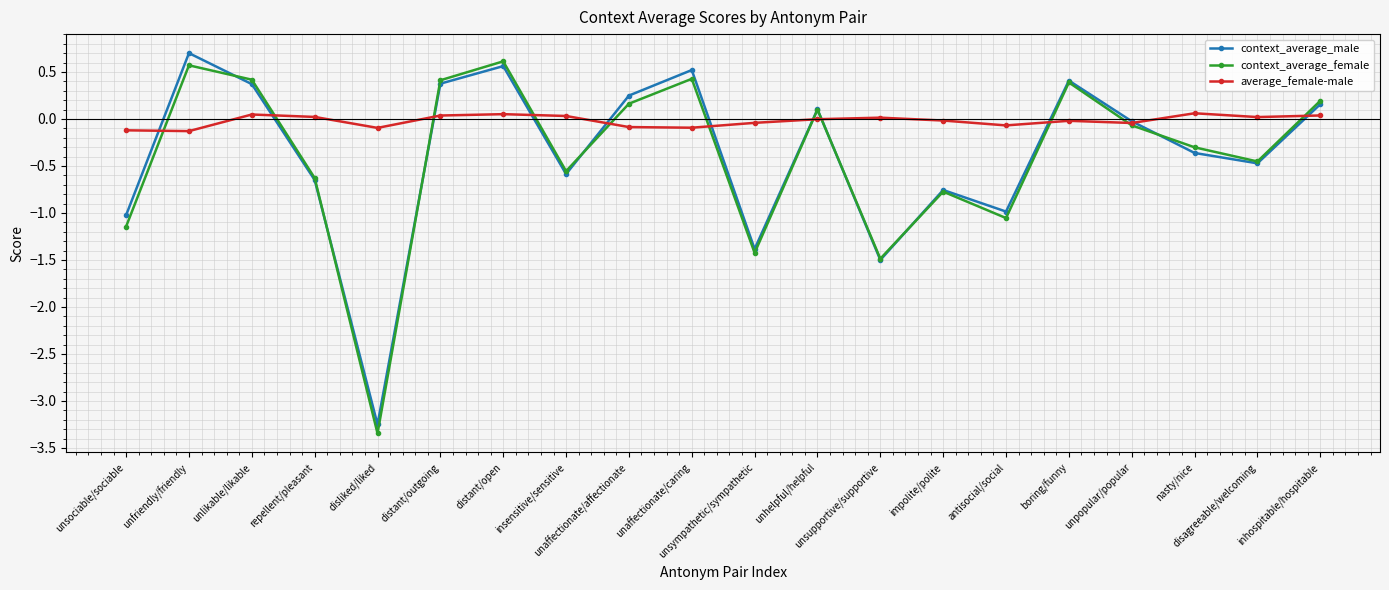

In average_female-male, how many points are higher than both neighbors (excluding endpoints)?

5